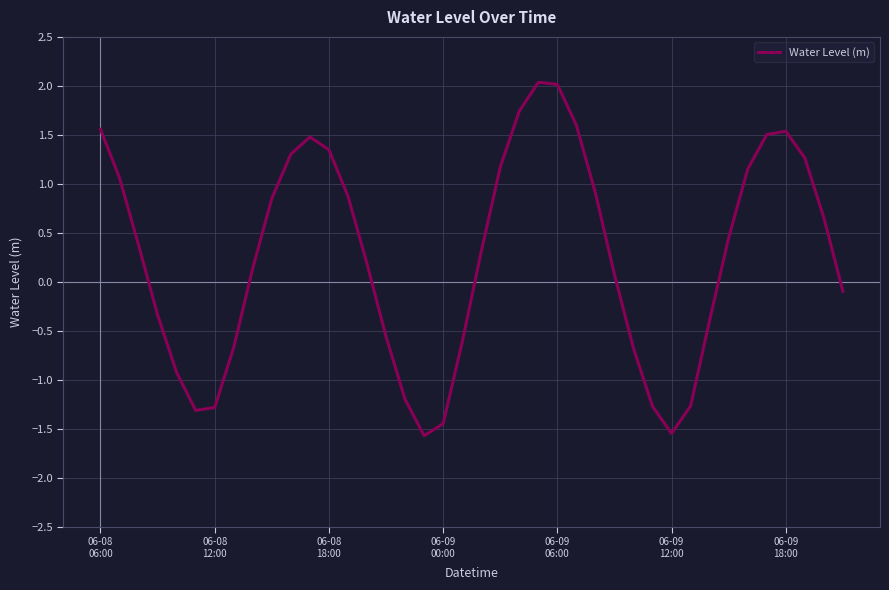

What is the sum of all values?

10.4